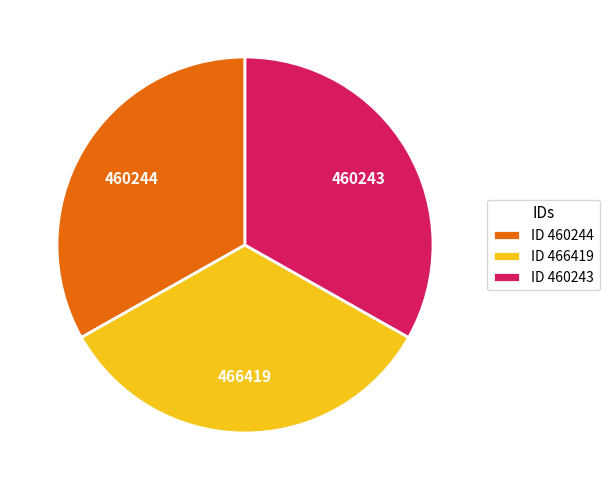

The 466419 slice represents 44% of the pie. True or false?

False